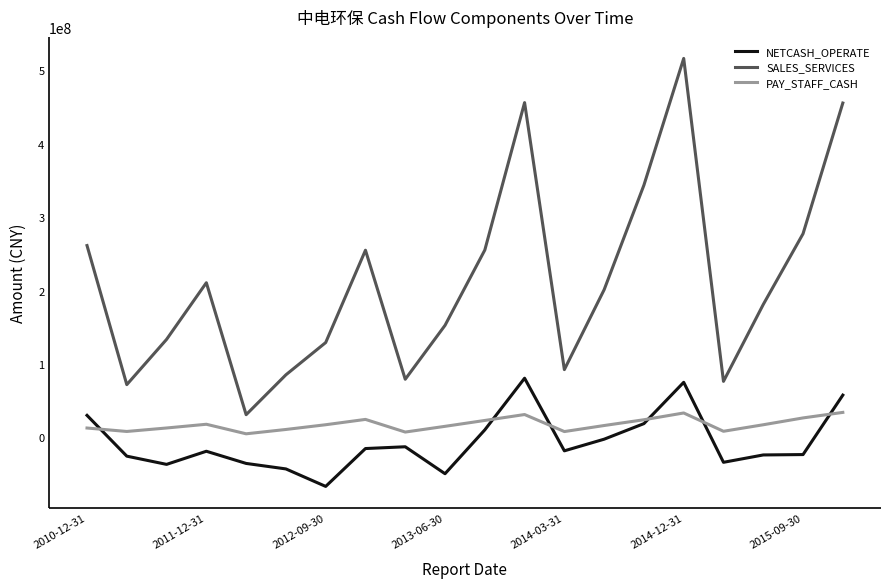

How many interior local valleys does the PAY_STAFF_CASH series have?

5